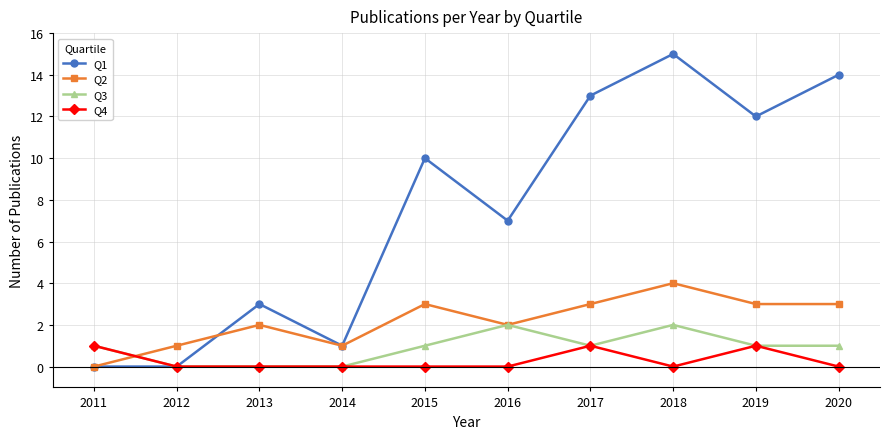

True or false: Q2 has a value of 1 at 2018.

False